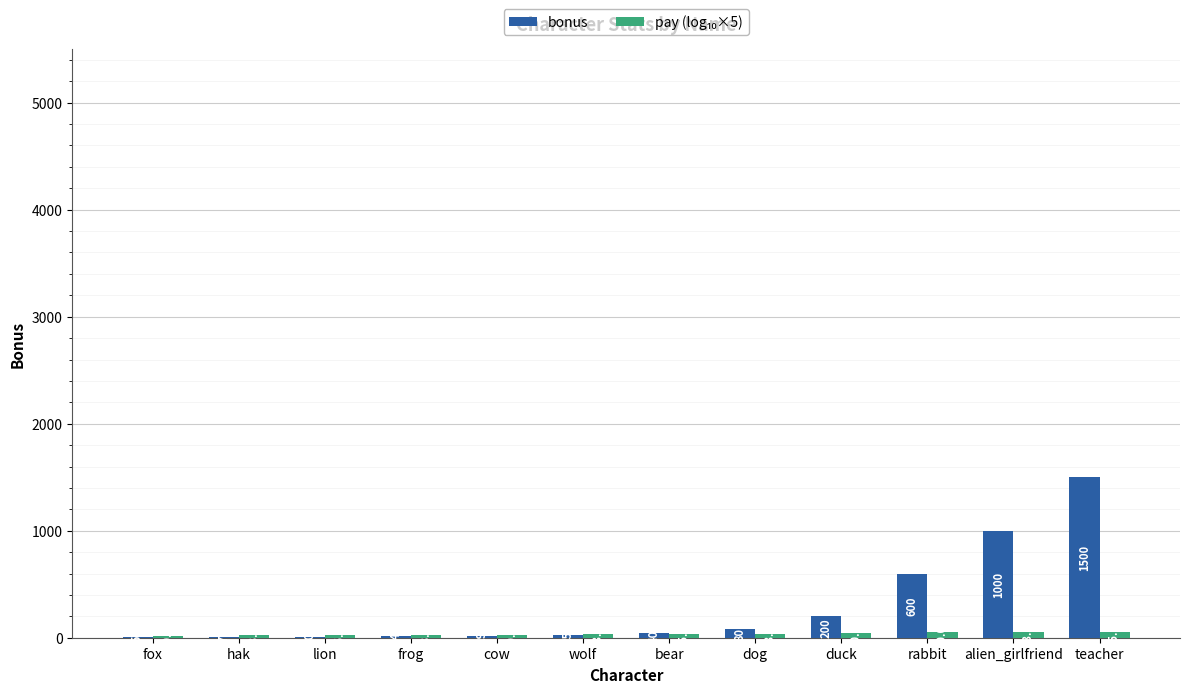

The bonus series shows 19.0 at cow. True or false?

True